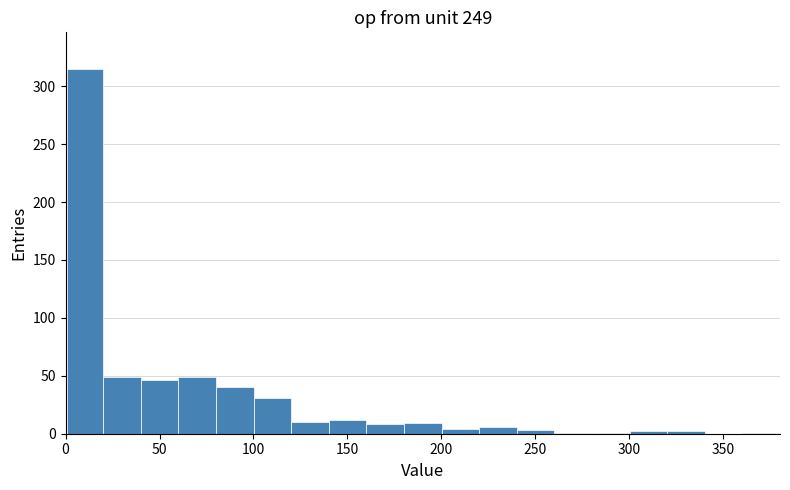

Around what value on the x-axis is the tallest bar? Give the approximate position of its centre, as read against the axis.

10